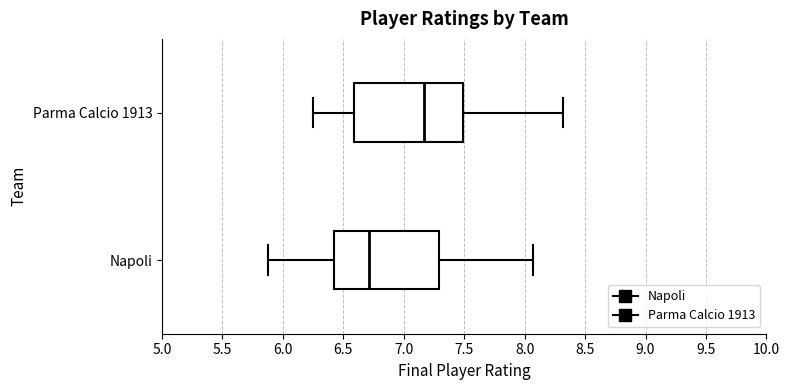

Which box's median line is the furthest to the left?

Napoli